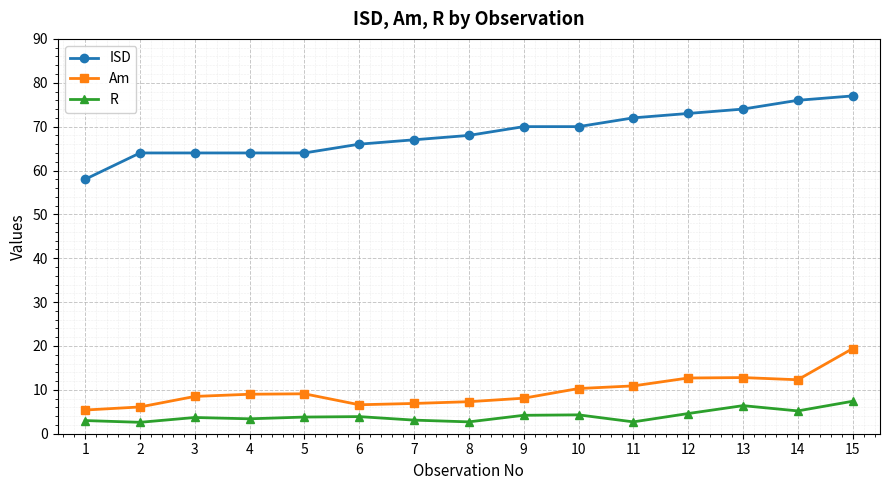

What is the sum of all R values?

61.0